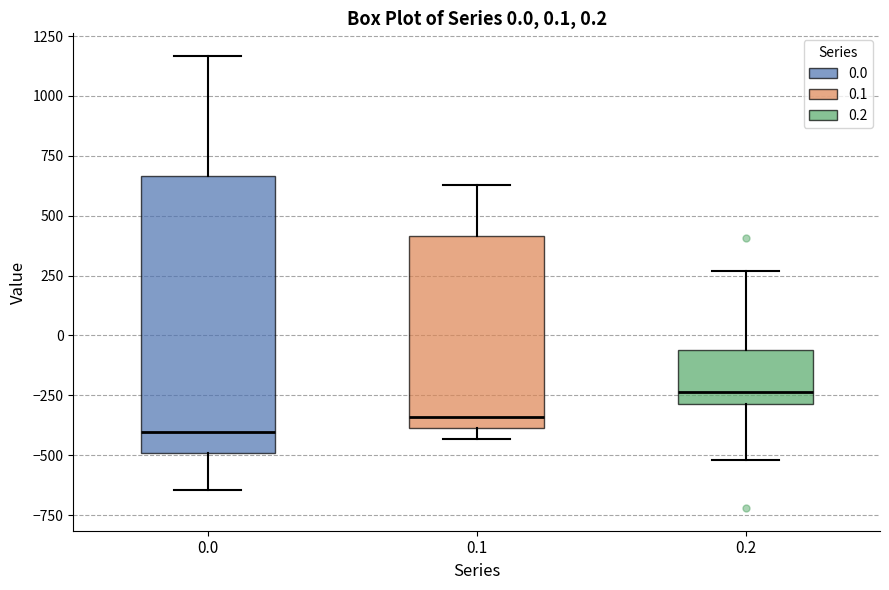

Which box is the tallest, from its lower edge to its upper edge?

0.0